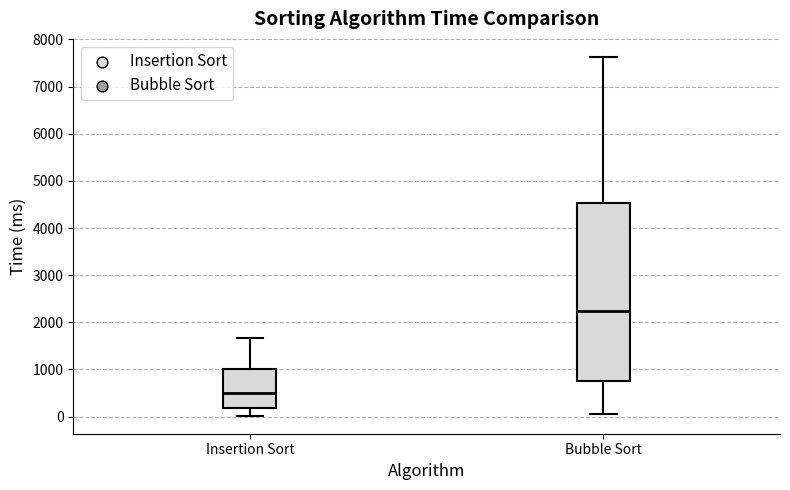

Reading left to right, transcribe this box plot: for each box, give where its median line is, the range the box spans, and where its two whiskers end, as read against the y-axis. The values are not printed on the chart, so give them approximately, as read against the axis.

Insertion Sort: median 500, box 200 to 1000, whiskers 0 to 1700
Bubble Sort: median 2200, box 800 to 4500, whiskers 100 to 7600